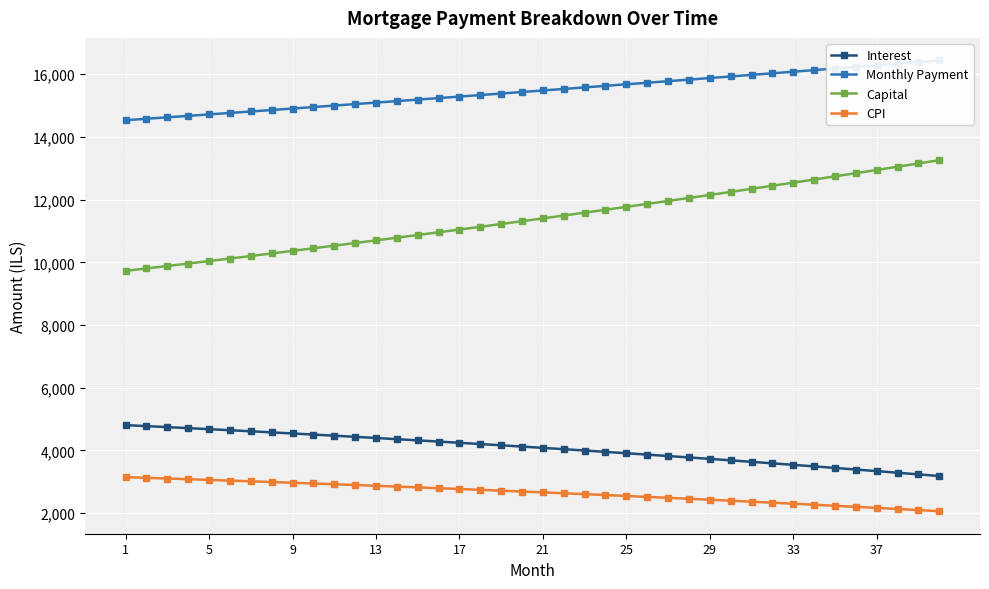

True or false: Interest and CPI intersect in this chart.

False